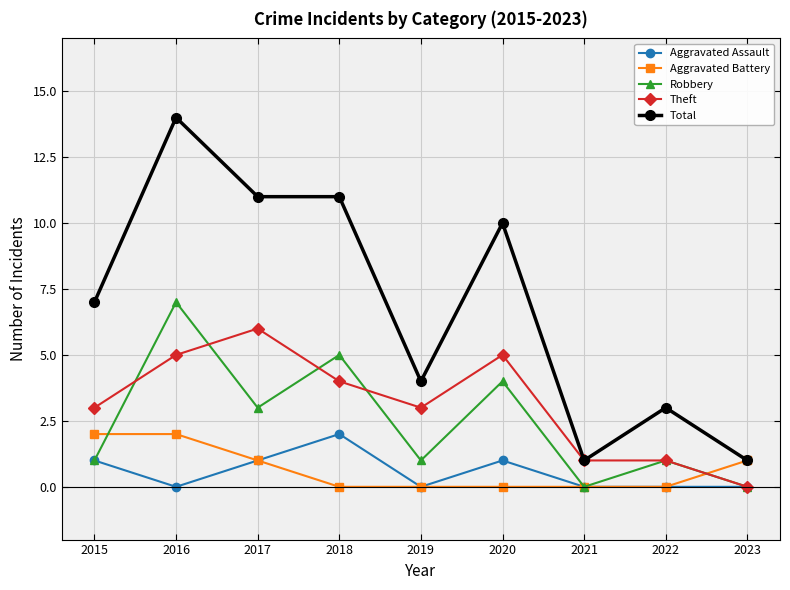

How many lines are shown in the chart?

5